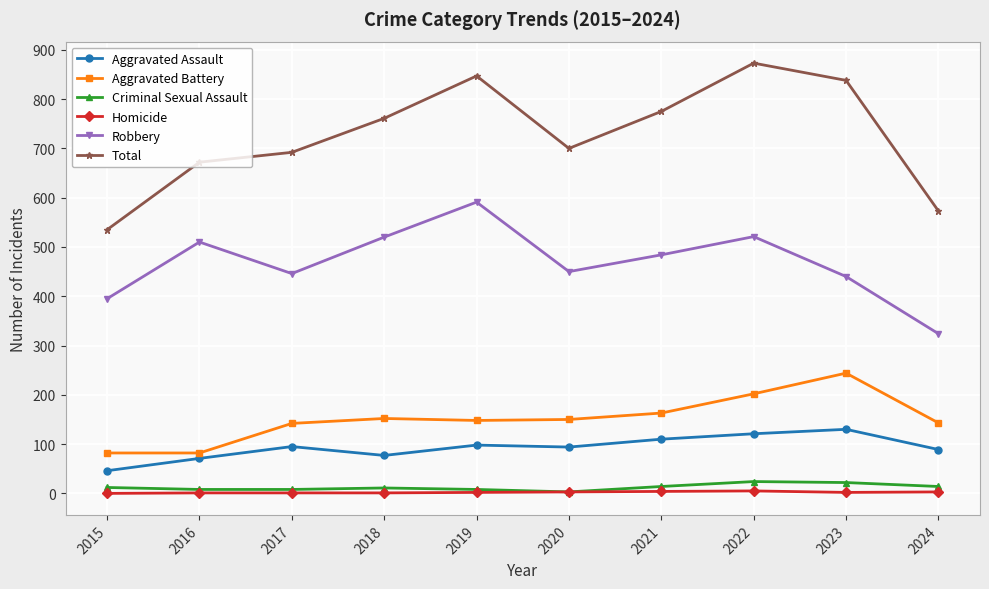

Which series has the widest spread of values?

Total